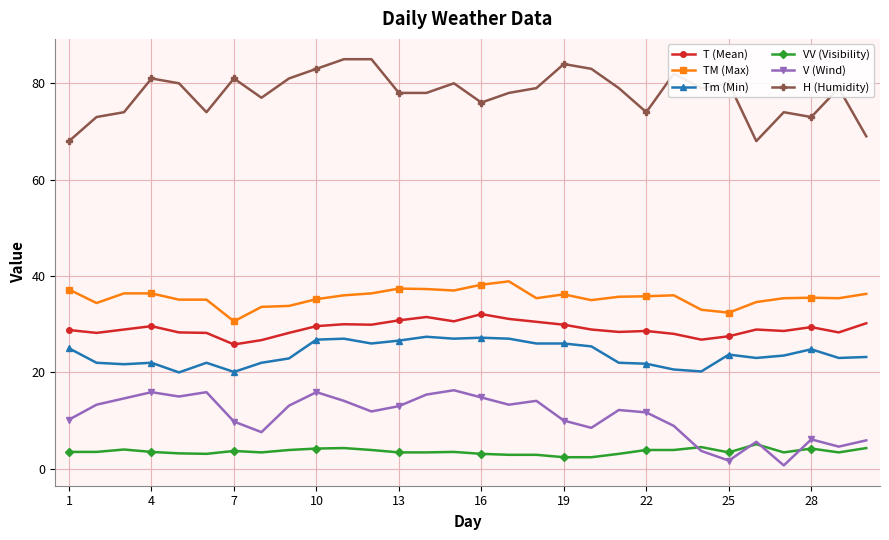

Which series has the largest total across all categories?

H (Humidity)